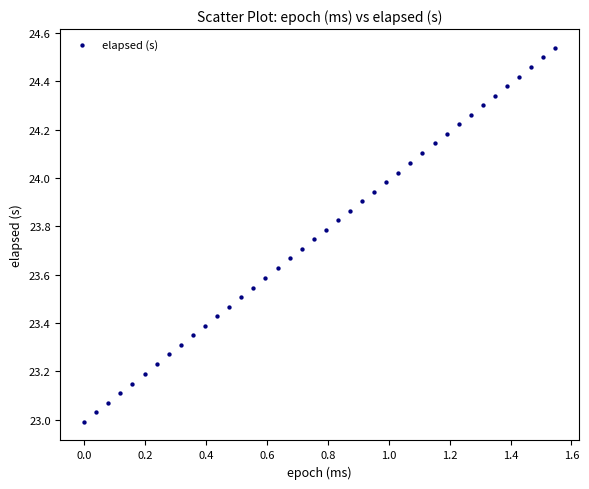

What is the range of X values (max minus min)?

1.5